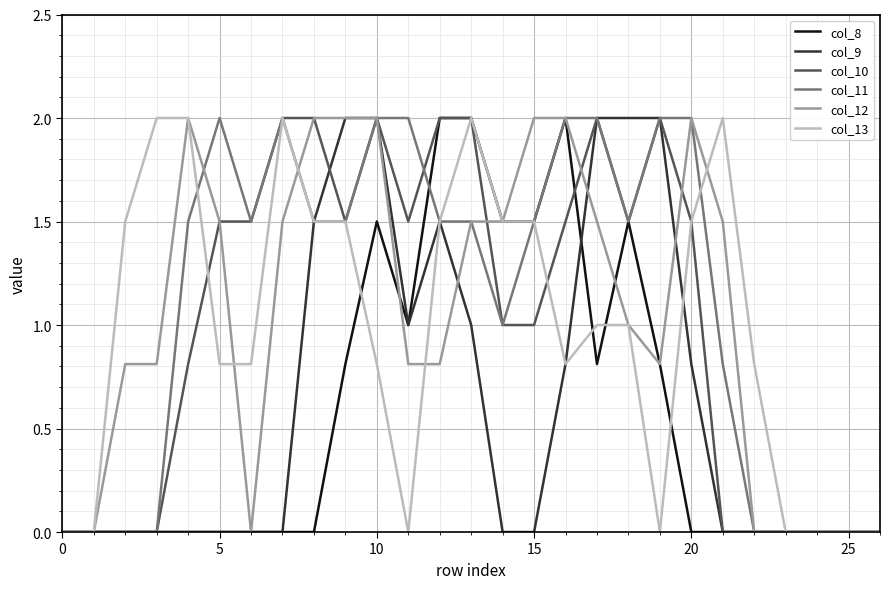

What is the maximum value shown in the chart?

2.0